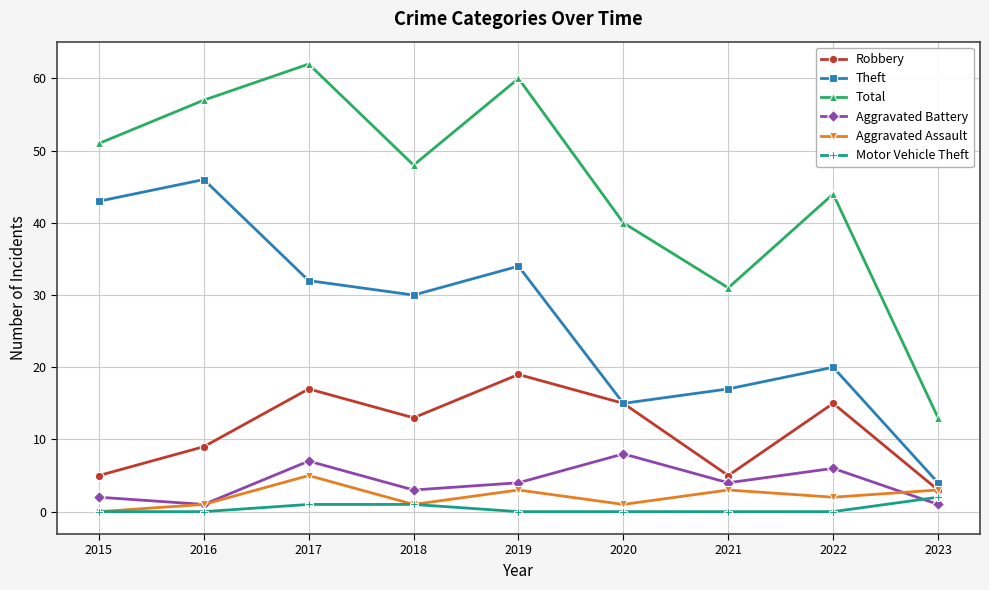

What is the difference between the highest and lowest values at 2018?

47